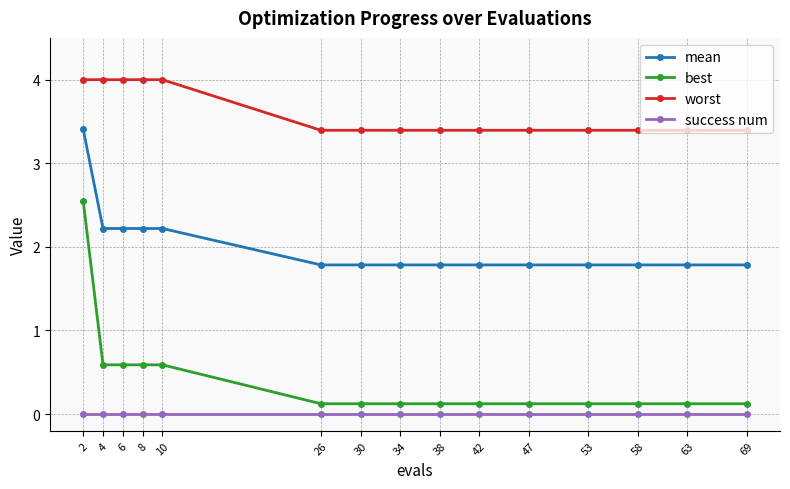

What is the difference between the maximum and minimum values in the worst series?

0.6